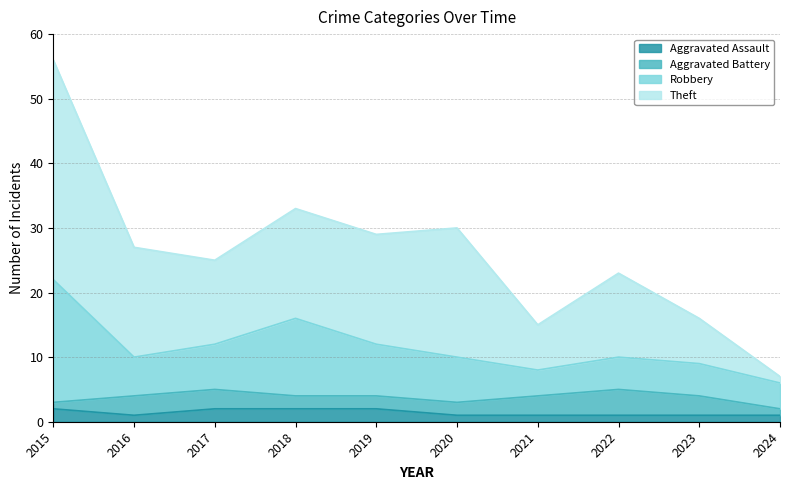

Between 2016 and 2021, which series saw the biggest shift?

Theft